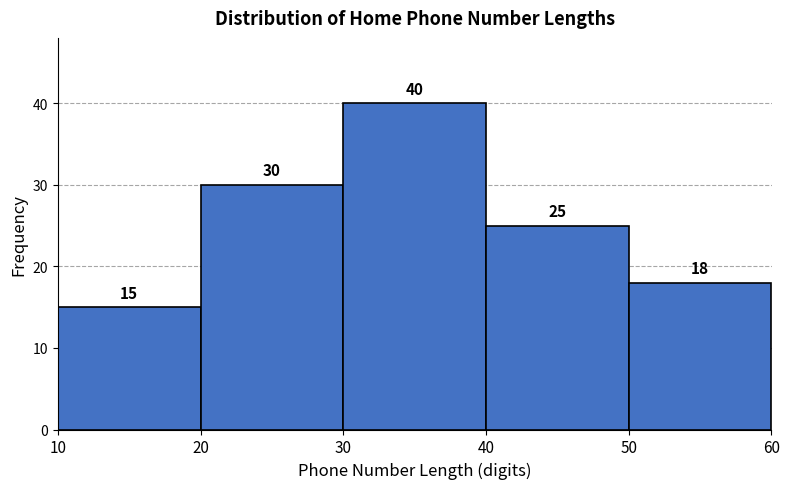

How tall is the bar that spans 50 to 60 on the x-axis?

18